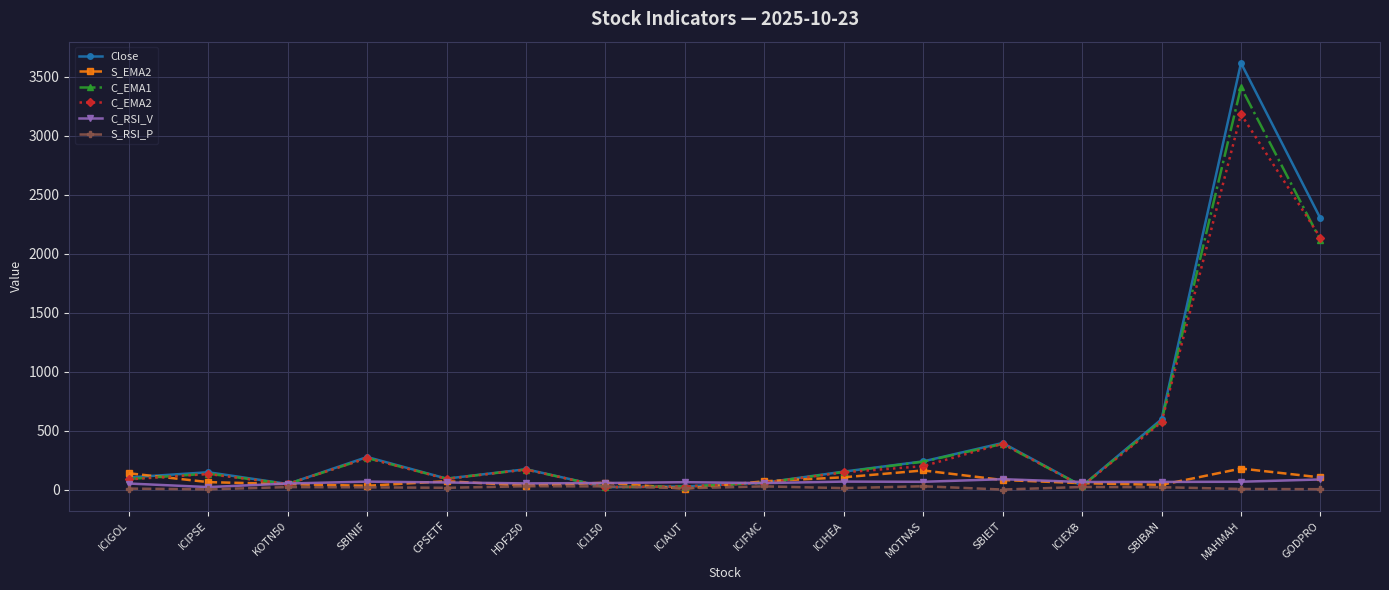

What is the difference between the S_RSI_P values at HDF250 and SBINIF?

9.0